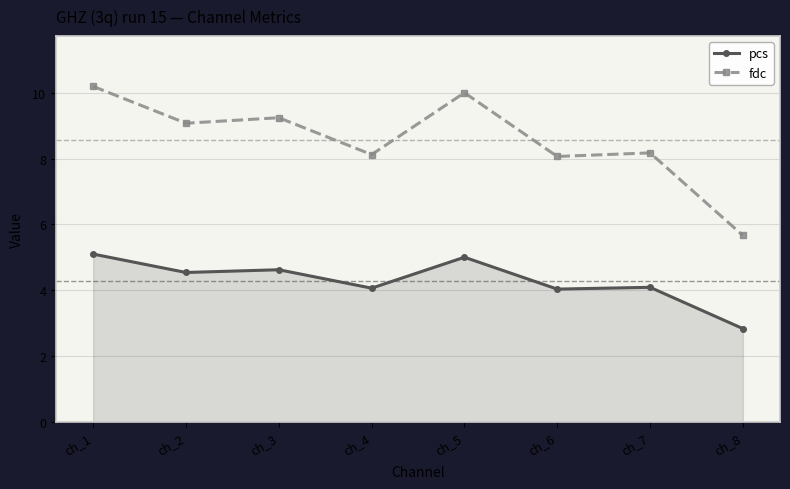

What value does the pcs series have at ch_3?

4.6